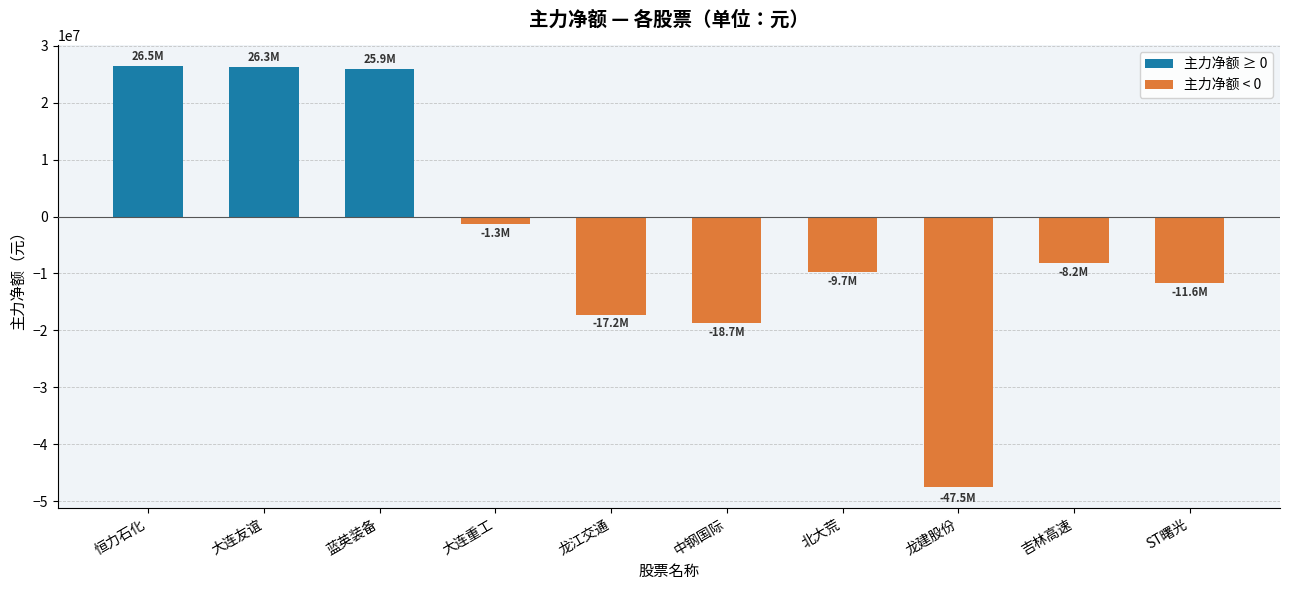

What is the label of the 3rd bar from the right?

龙建股份